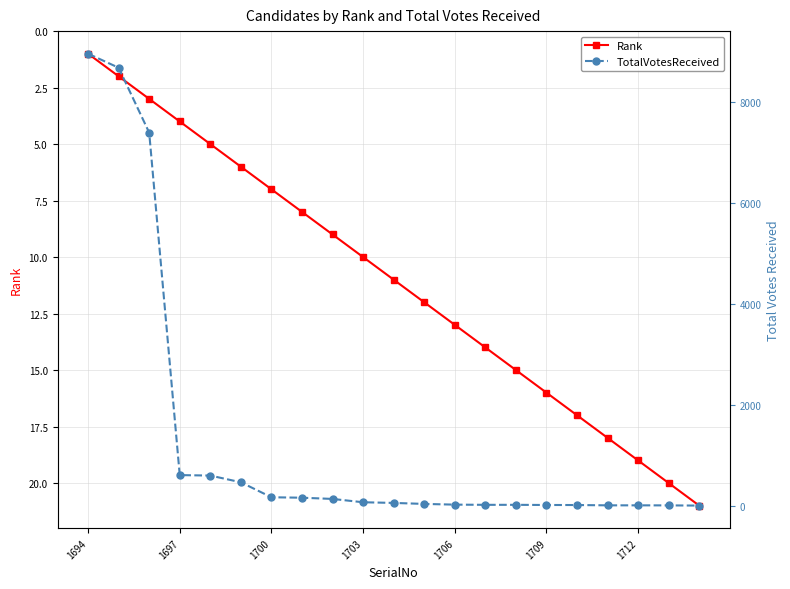

Which series has the largest range (max minus min)?

TotalVotesReceived